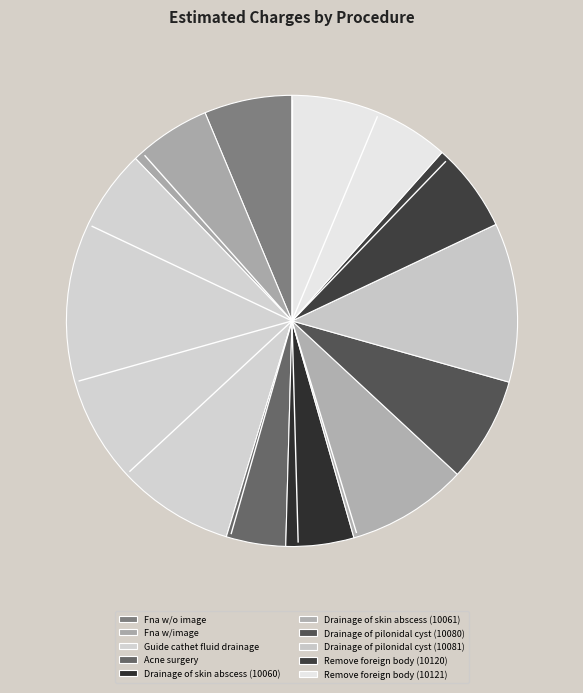

How many segments does this pie chart have?

10